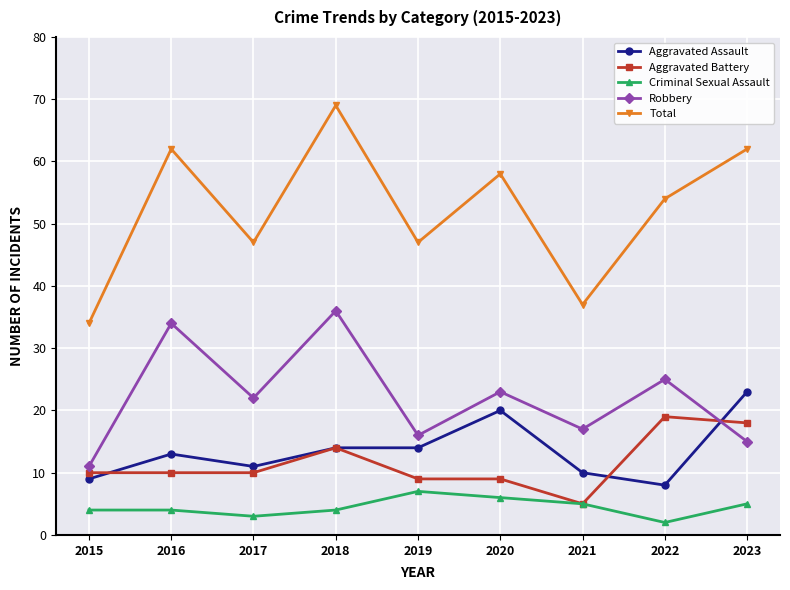

What are all the series names shown in the legend?

Aggravated Assault, Aggravated Battery, Criminal Sexual Assault, Robbery, Total